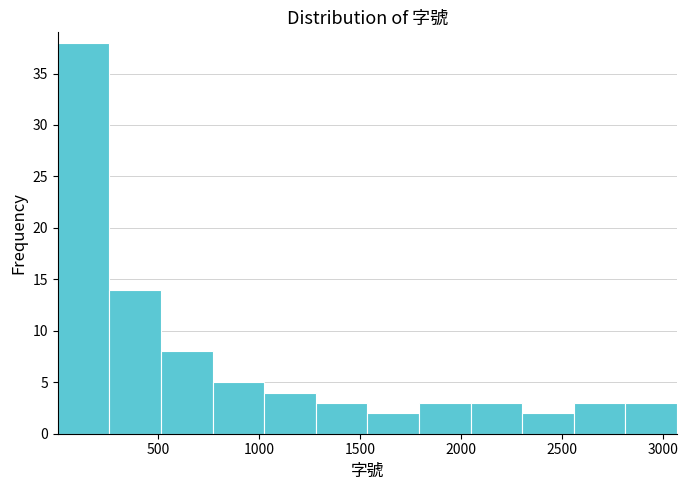

What is the height of the bar covering 2300 to 2550 on the x-axis? Neither the bar edges nor the heights are printed on the chart, so give them approximately, as read against the axes.

2